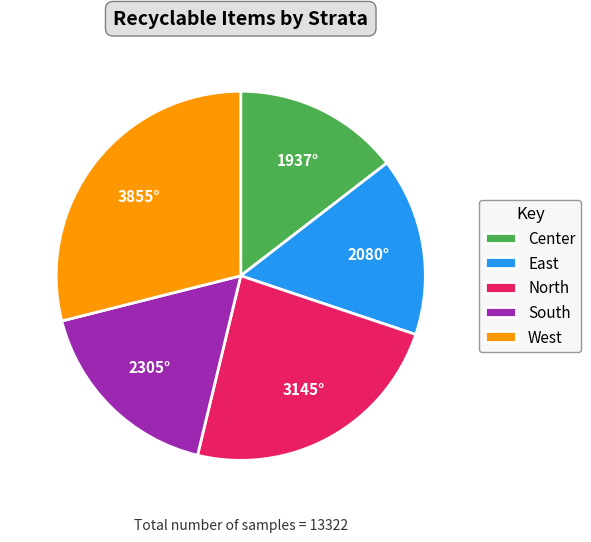

Is the sum of Center and West greater than half?

No